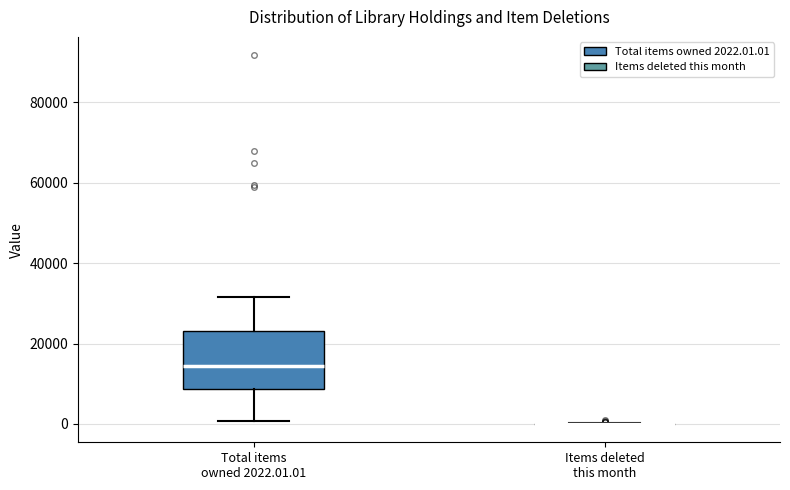

Comparing the boxes themselves (not the whiskers), which one is the tallest?

Total items owned 2022.01.01